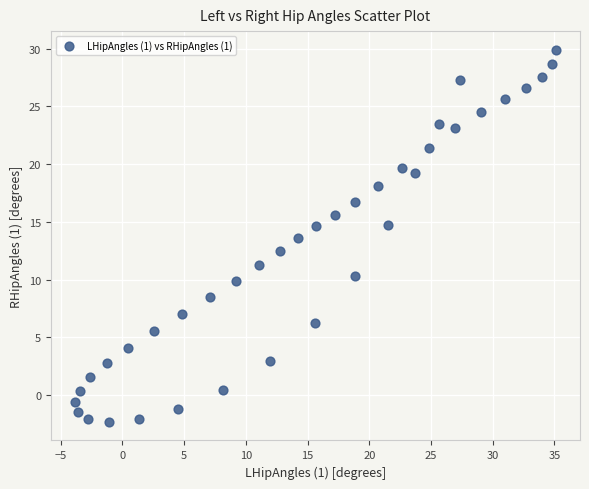

What is the range of Y values (max minus min)?

32.2